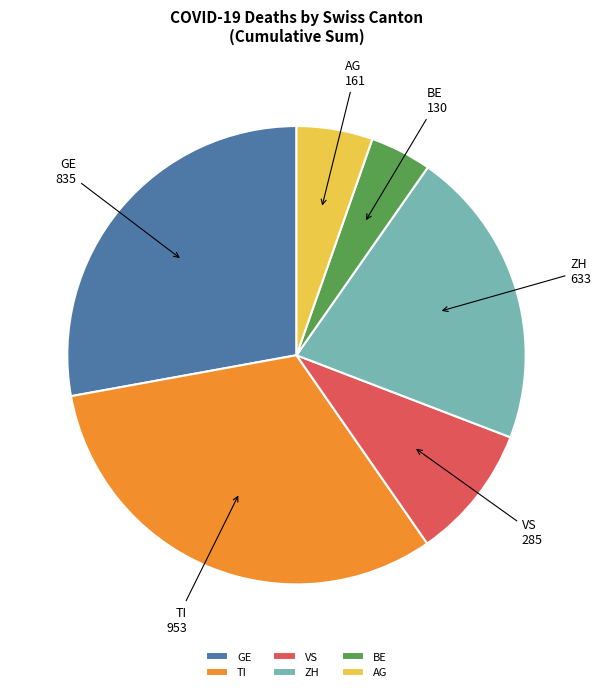

Rank the categories by value from highest to lowest.

TI, GE, ZH, VS, AG, BE